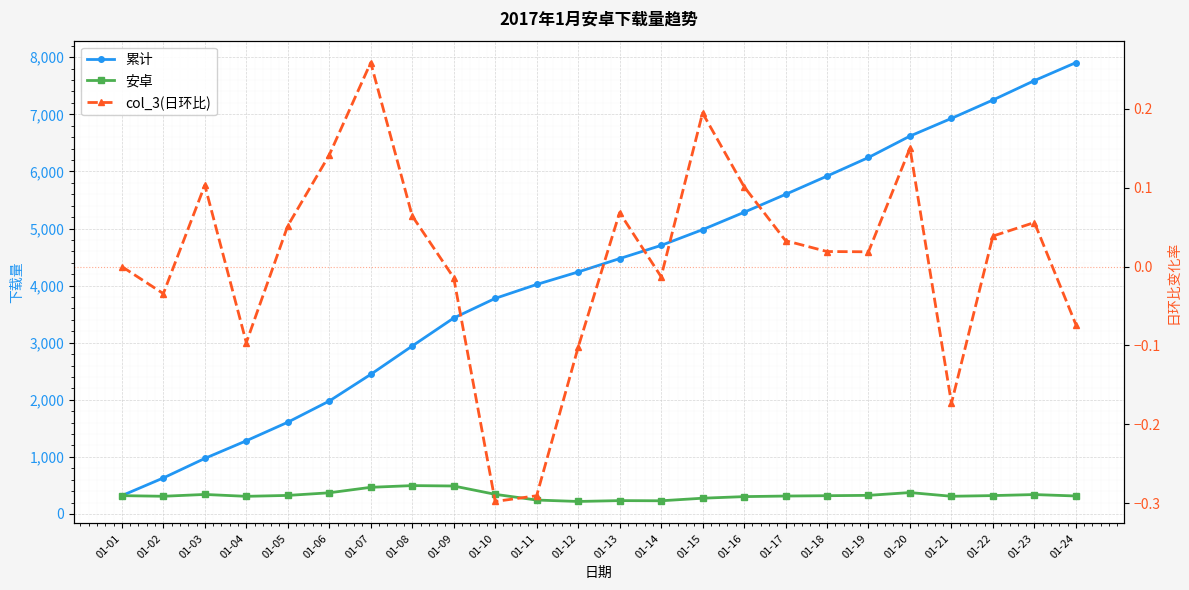

Between 01-02 and 01-24, which is larger?

01-24